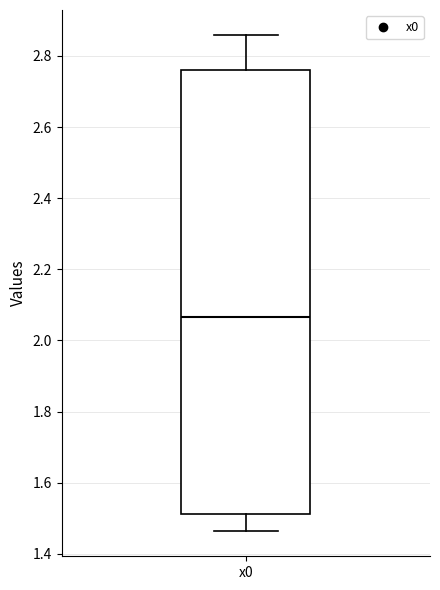

Transcribe this box plot: give where the median line is, the range the box spans, and where the two whiskers end, as read against the y-axis. The values are not printed on the chart, so give them approximately, as read against the axis.

median 2.06, box 1.52 to 2.76, whiskers 1.46 to 2.86